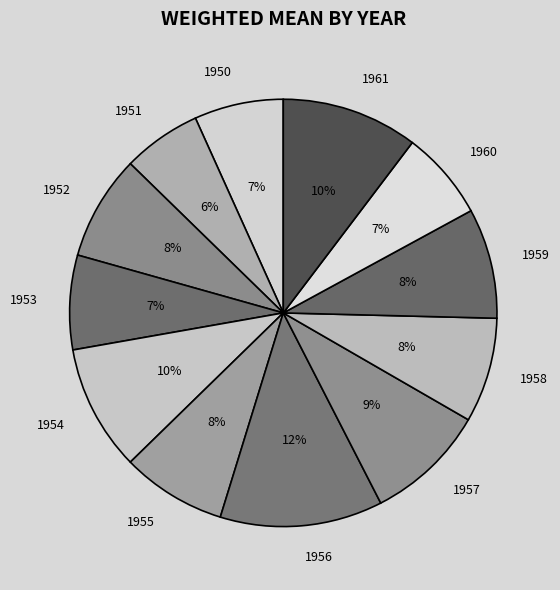

Do 1954 and 1953 together represent more than half of the pie?

No